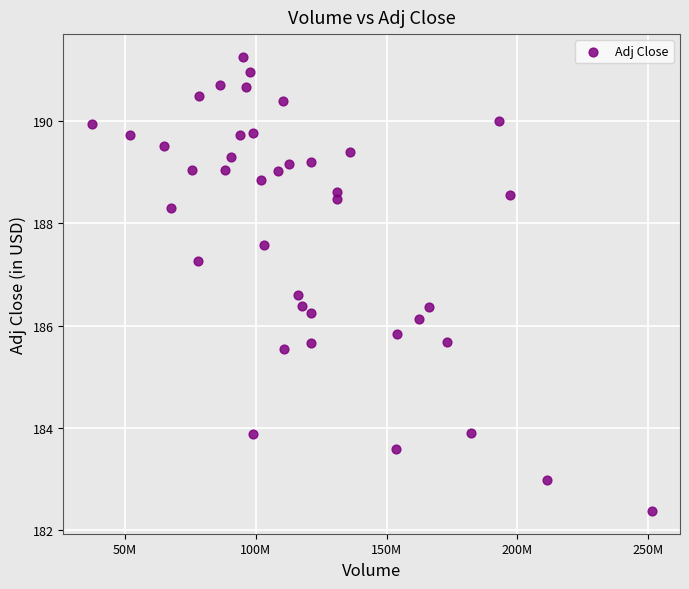

What is the range of X values (max minus min)?

214075700.0